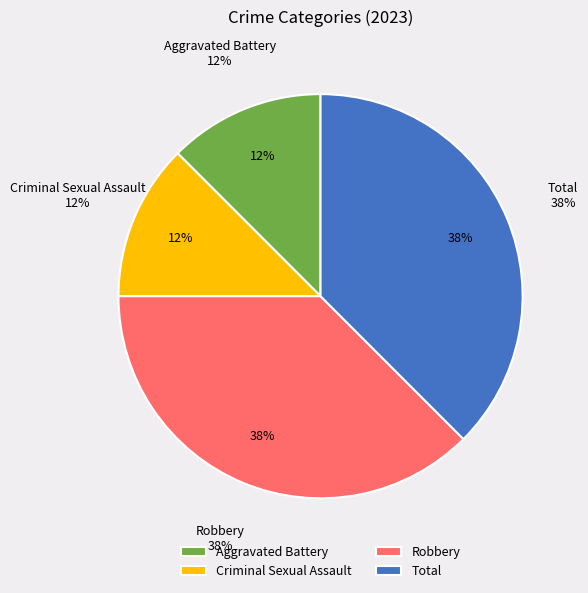

Which slice is the largest?

Robbery